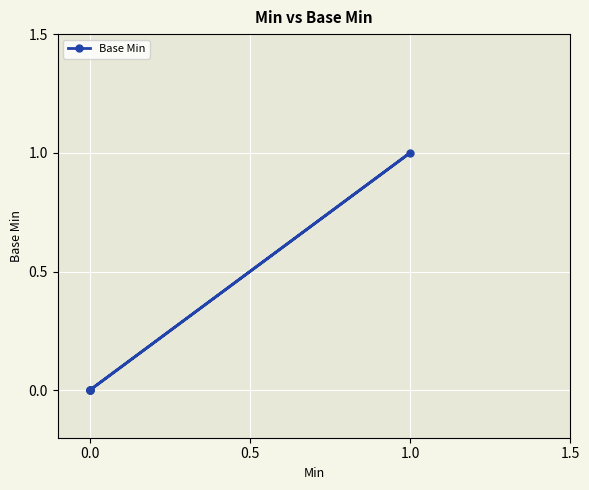

What is the difference between the maximum and minimum values?

1